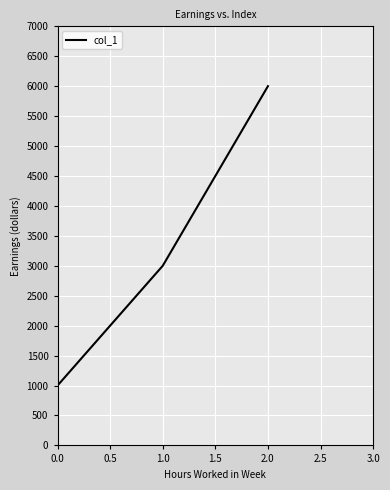

How many series are shown in this chart?

1